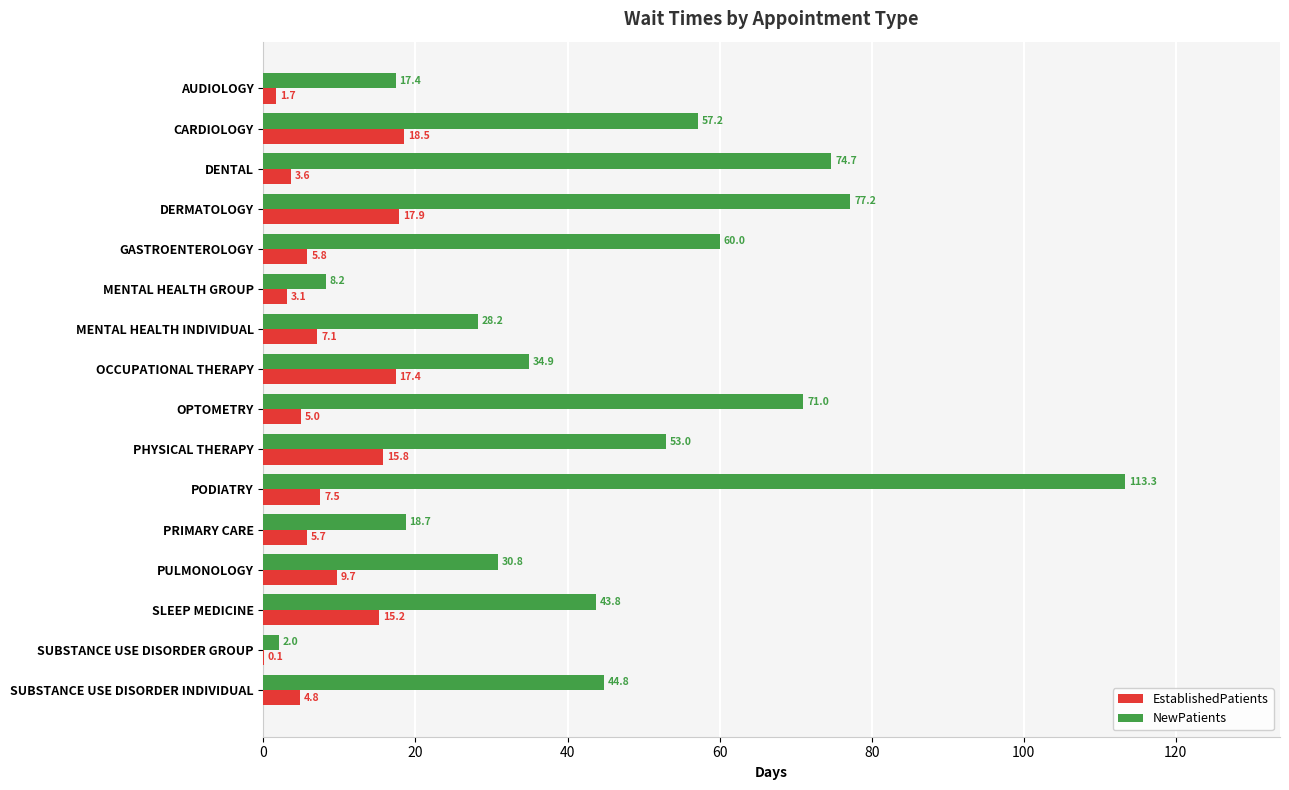

The value of EstablishedPatients at PHYSICAL THERAPY is 24.0. True or false?

False